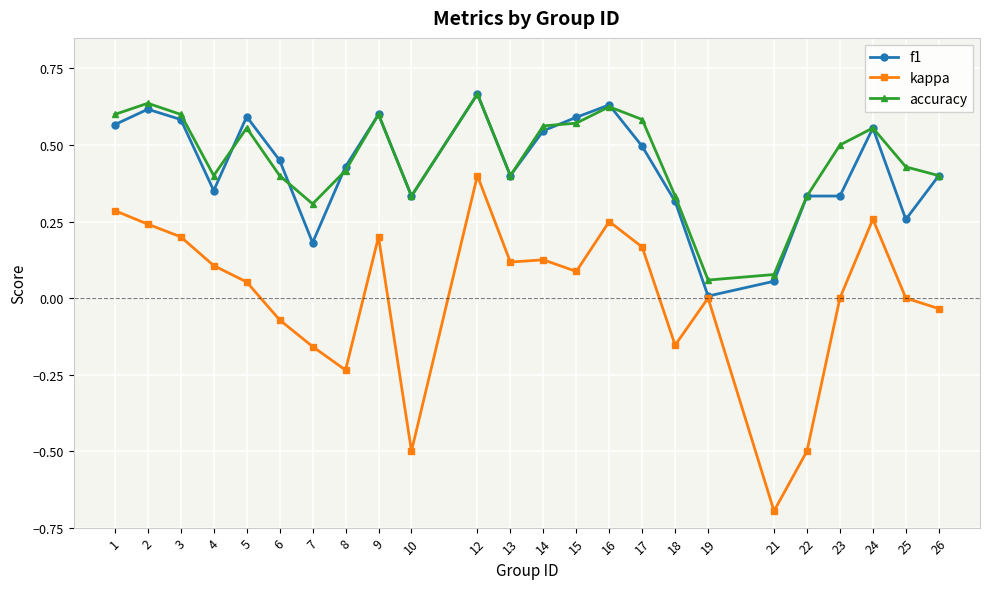

How many data points does each series have?

24